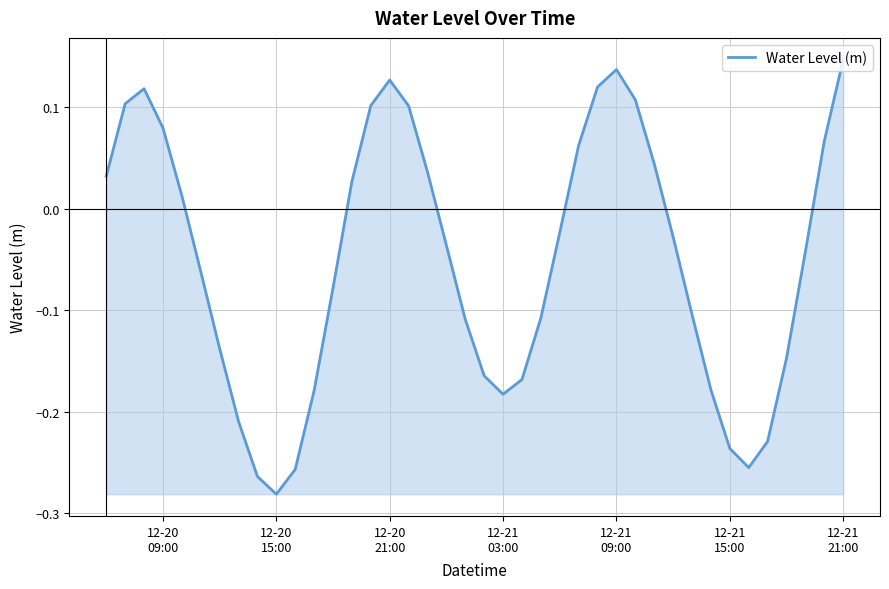

What is the difference between the maximum and minimum values?

0.4